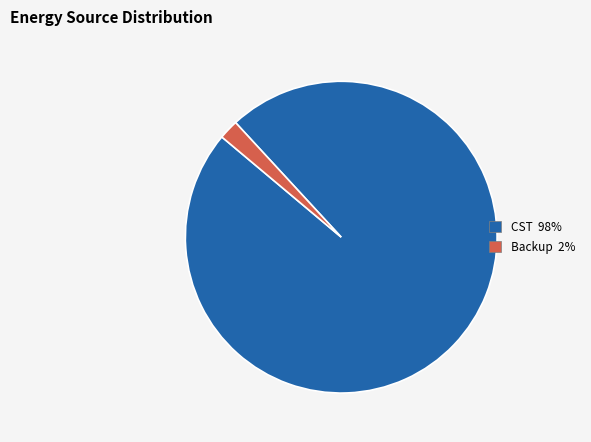

Which has a higher value, Backup 2% or CST 98%?

CST 98%